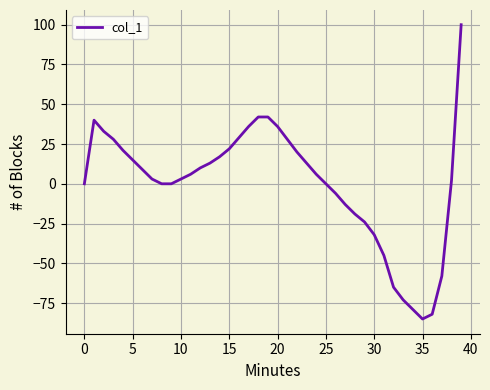

How many categories are shown in the chart?

40